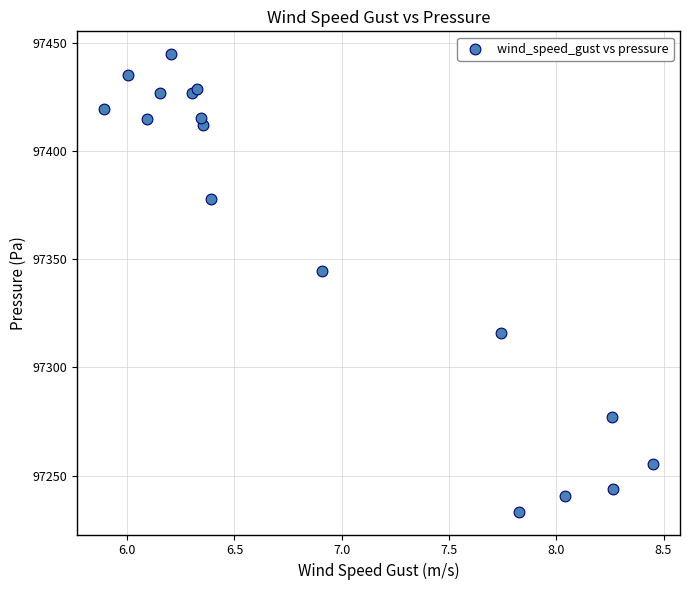

What Y value in the scatter plot is closest to 97339?

97344.5